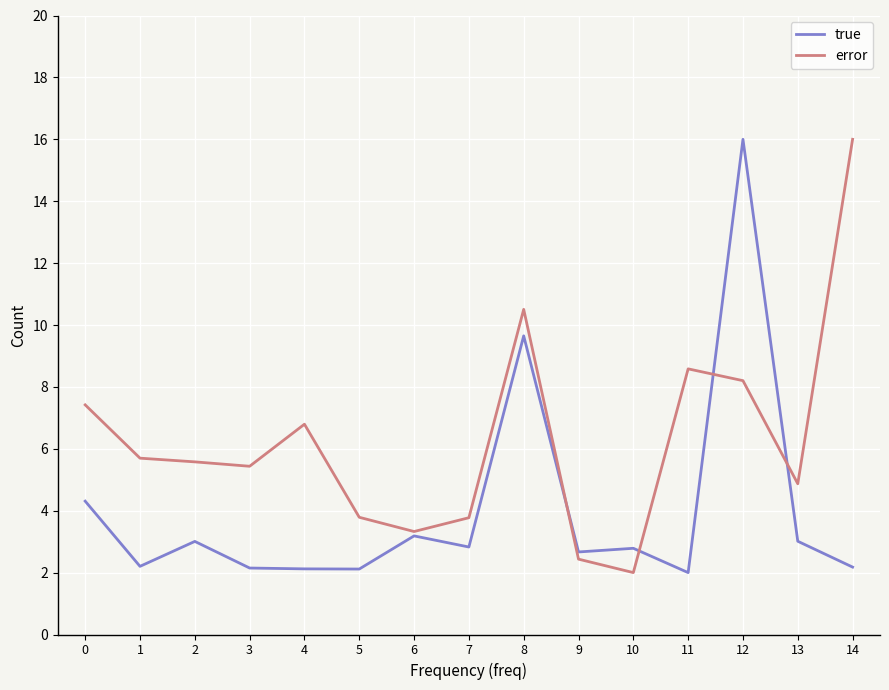

Rank the series by their average value, from lowest to highest.

true, error